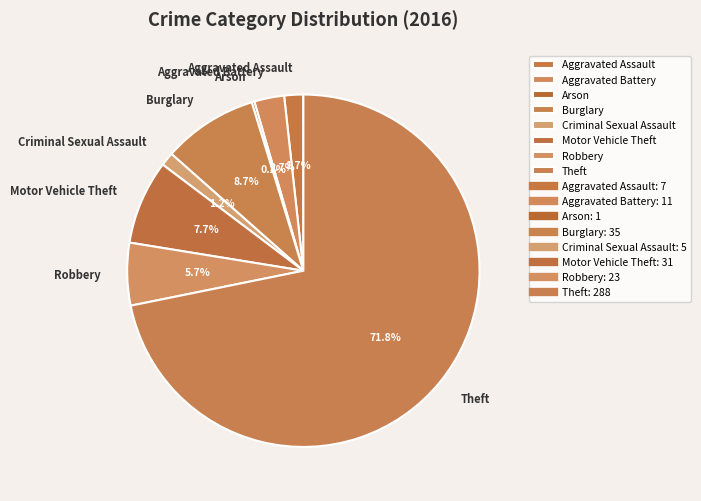

Combined, do Robbery and Burglary account for over 50%?

No